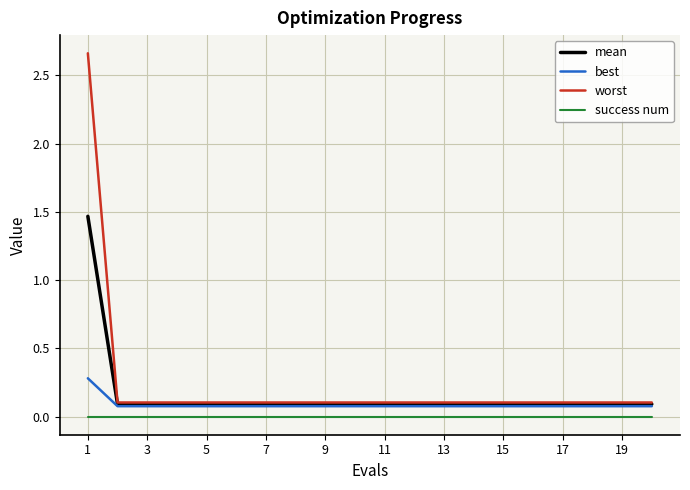

True or false: success num and mean intersect in this chart.

False